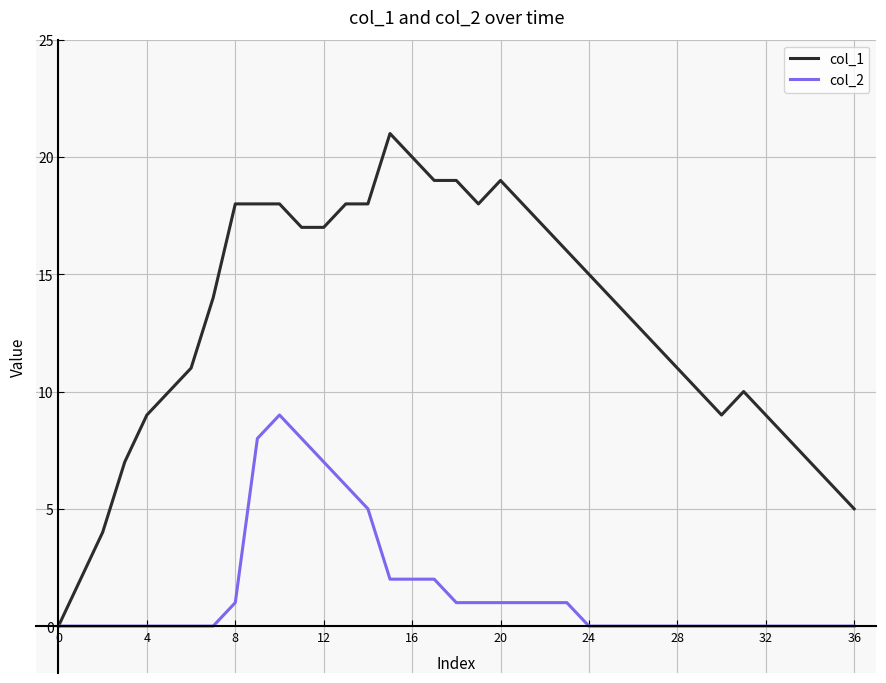

Which series has the largest range (max minus min)?

col_1